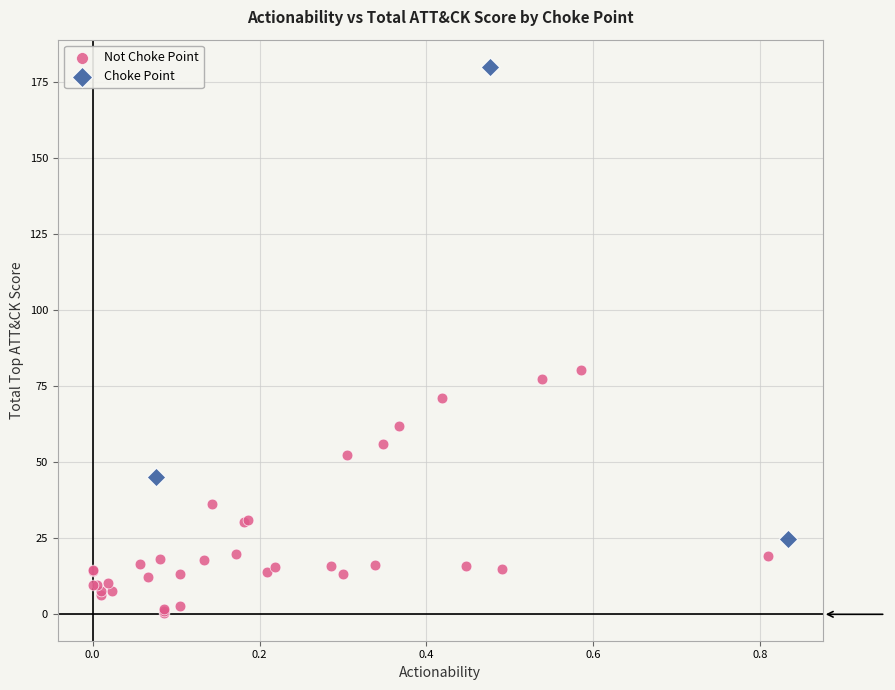

Which series reaches the minimum Y coordinate?

Not Choke Point